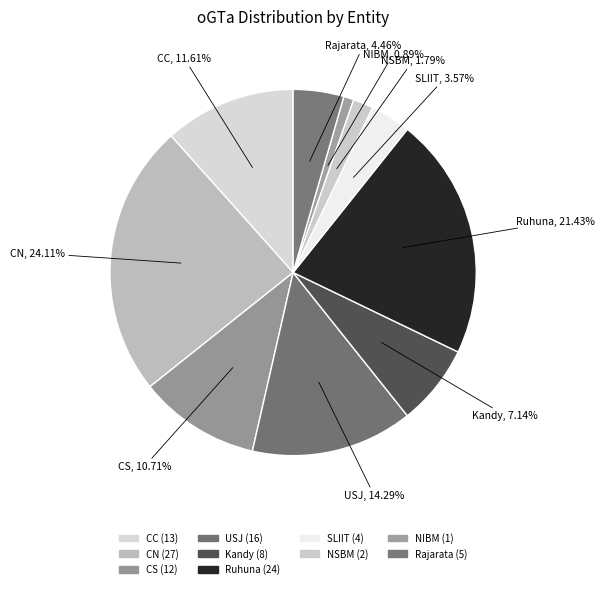

Is the sum of CC and NSBM greater than half?

No